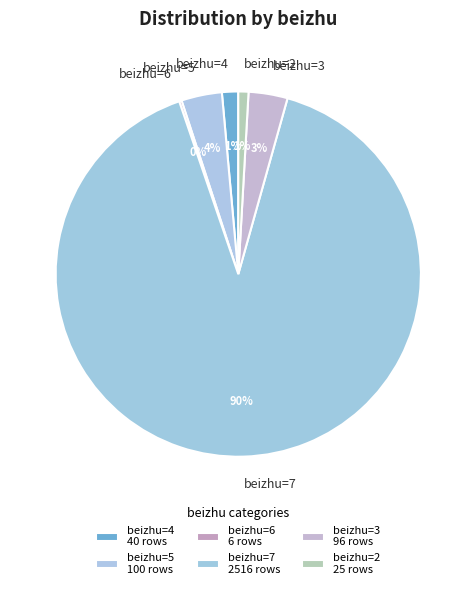

The beizhu=2 slice represents 11% of the pie. True or false?

False